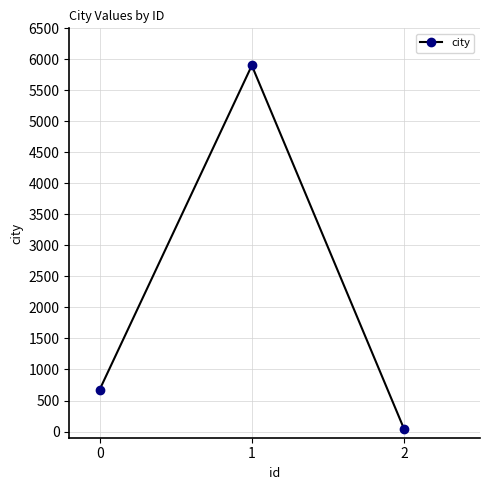

What is the change in value from 0 to 1?

+5224